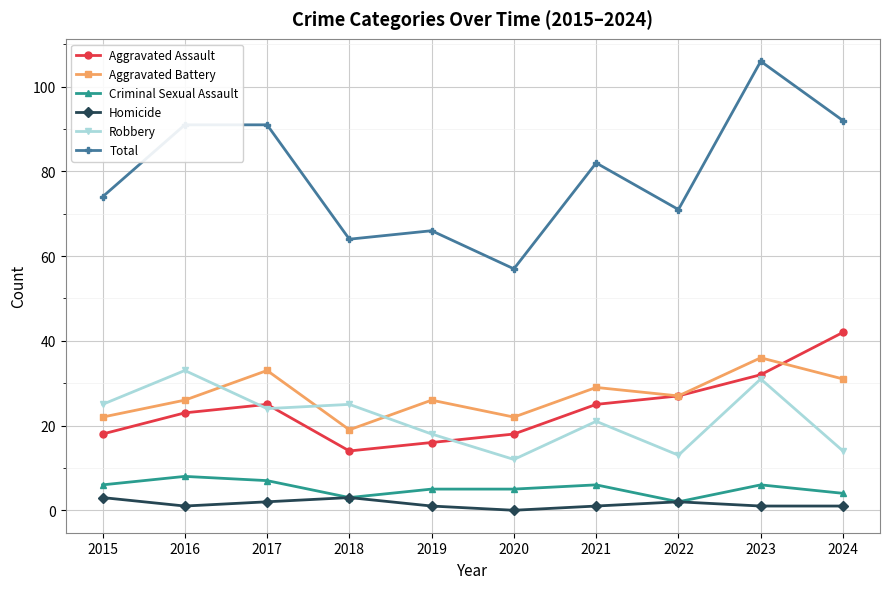

Which series has the largest total across all categories?

Total